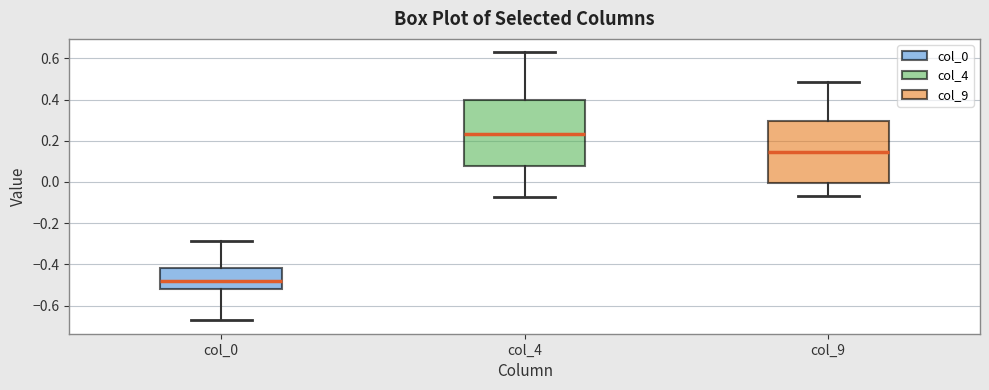

Reading left to right, transcribe this box plot: for each box, give where its median line is, the range the box spans, and where its two whiskers end, as read against the y-axis. The values are not printed on the chart, so give them approximately, as read against the axis.

col_0: median -0.48, box -0.52 to -0.42, whiskers -0.68 to -0.28
col_4: median 0.24, box 0.08 to 0.40, whiskers -0.08 to 0.62
col_9: median 0.14, box 0.00 to 0.30, whiskers -0.06 to 0.48